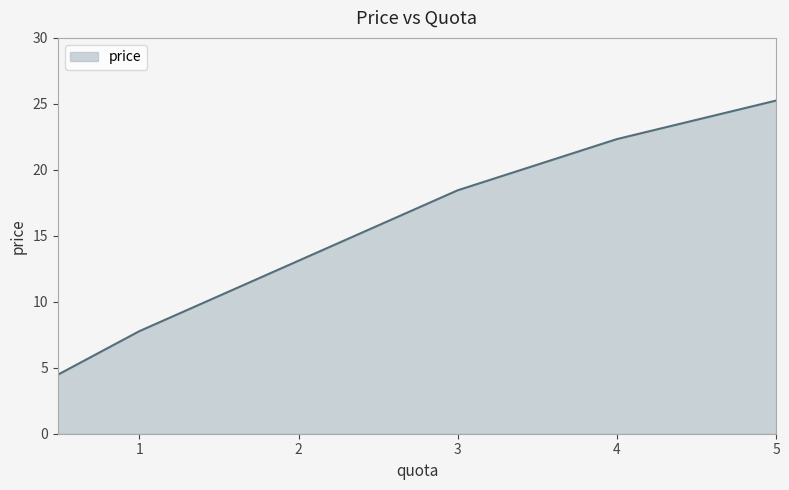

How many categories are shown in the chart?

6